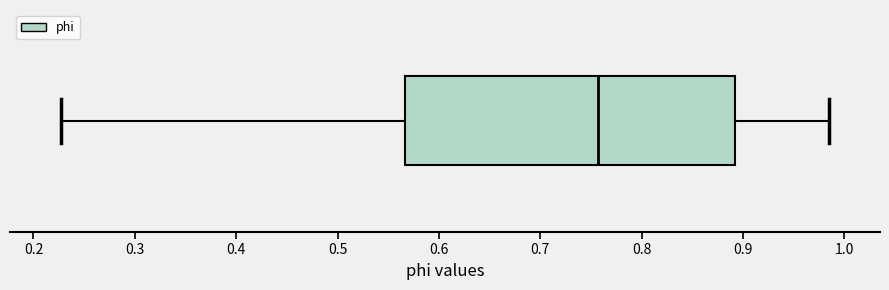

Read this box plot against the x-axis: the position of the median line, the range covered by the box, and the ends of both whiskers. The values are not printed on the chart, so give them approximately, as read against the axis.

median 0.76, box 0.57 to 0.89, whiskers 0.23 to 0.99